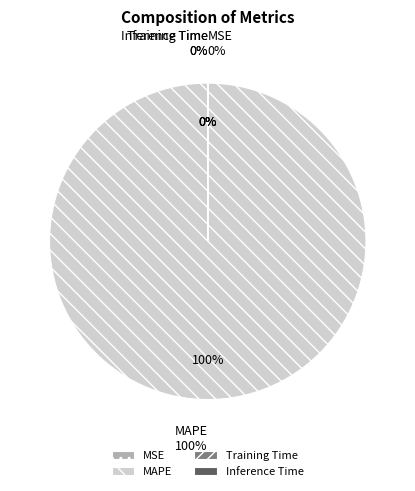

The MAPE slice represents 99% of the pie. True or false?

False